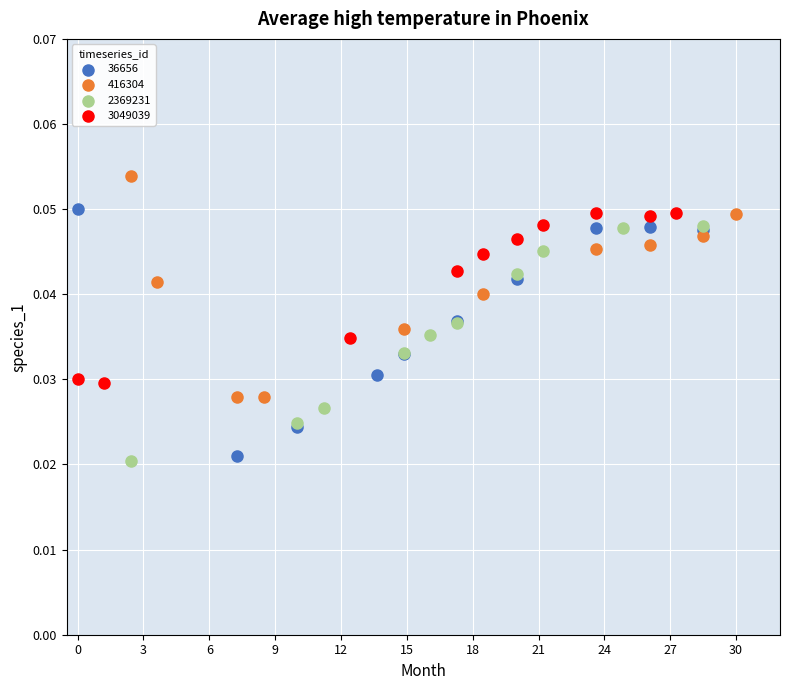

Which series contains the highest Y value?

416304